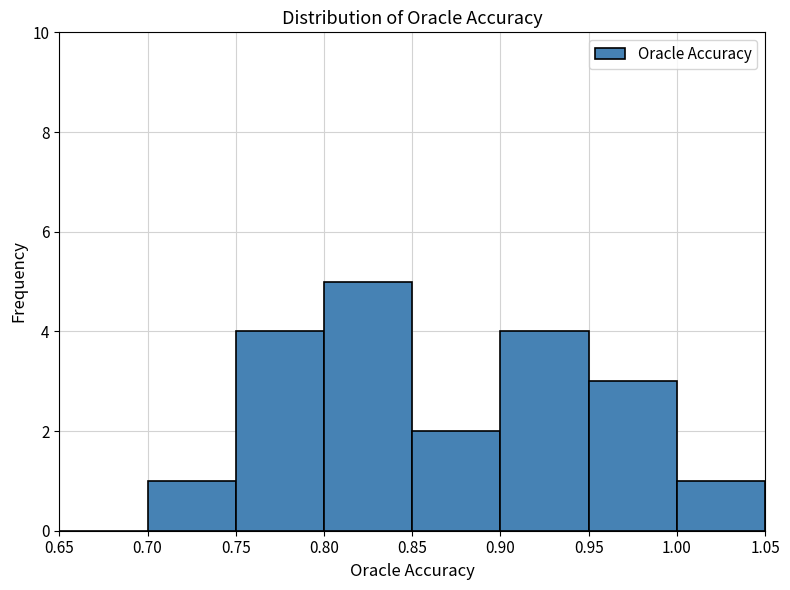

Reading left to right, list every bar in this chart as the range it spans on the x-axis followed by its height. The values are not printed on the chart, so give them approximately, as read against the axis.

0.65 to 0.70: 0
0.70 to 0.75: 1
0.75 to 0.80: 4
0.80 to 0.85: 5
0.85 to 0.90: 2
0.90 to 0.95: 4
0.95 to 1.00: 3
1.00 to 1.05: 1